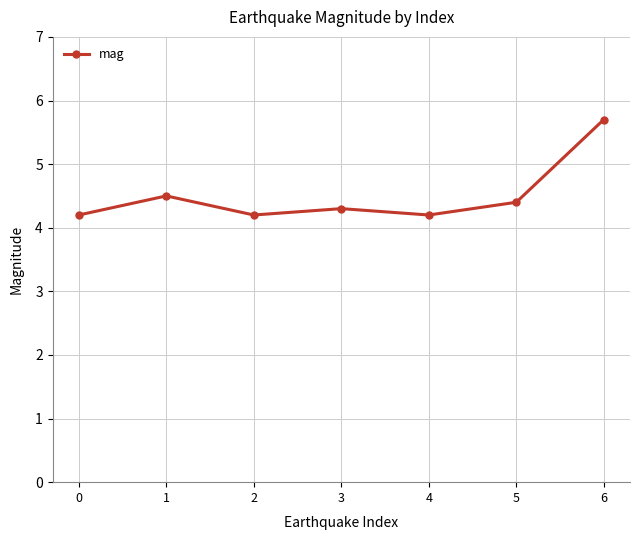

What is the maximum value shown in the chart?

5.7